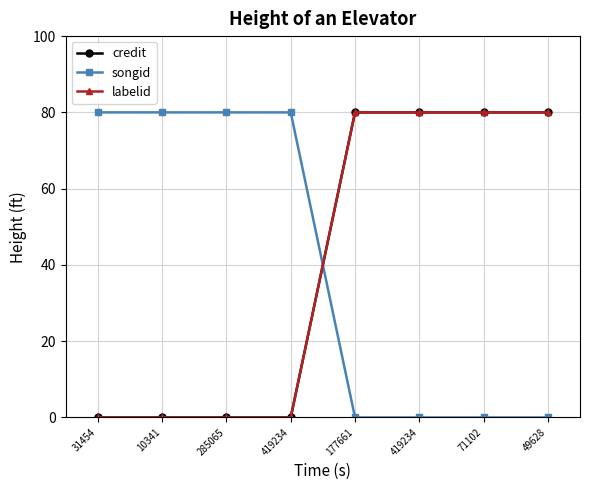

Does the chart have visible grid lines?

Yes